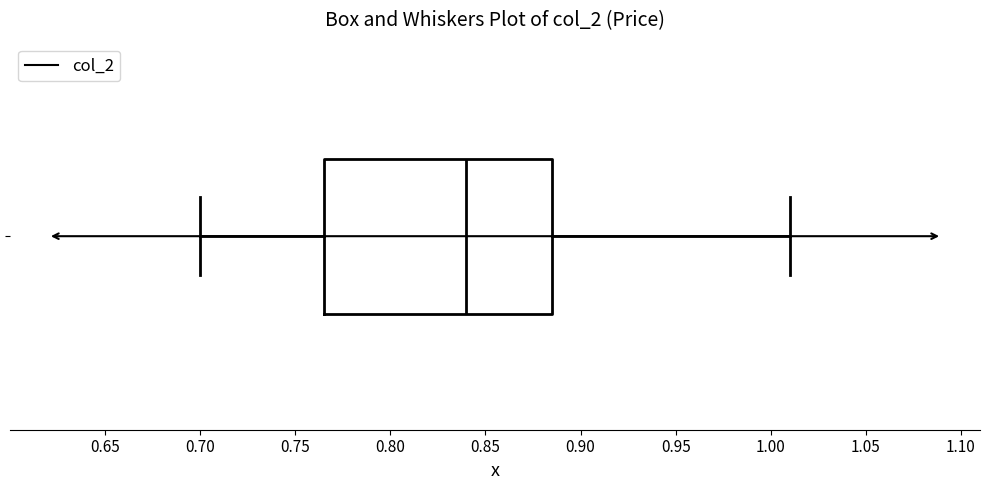

Transcribe this box plot: give where the median line is, the range the box spans, and where the two whiskers end, as read against the x-axis. The values are not printed on the chart, so give them approximately, as read against the axis.

median 0.840, box 0.765 to 0.885, whiskers 0.700 to 1.010